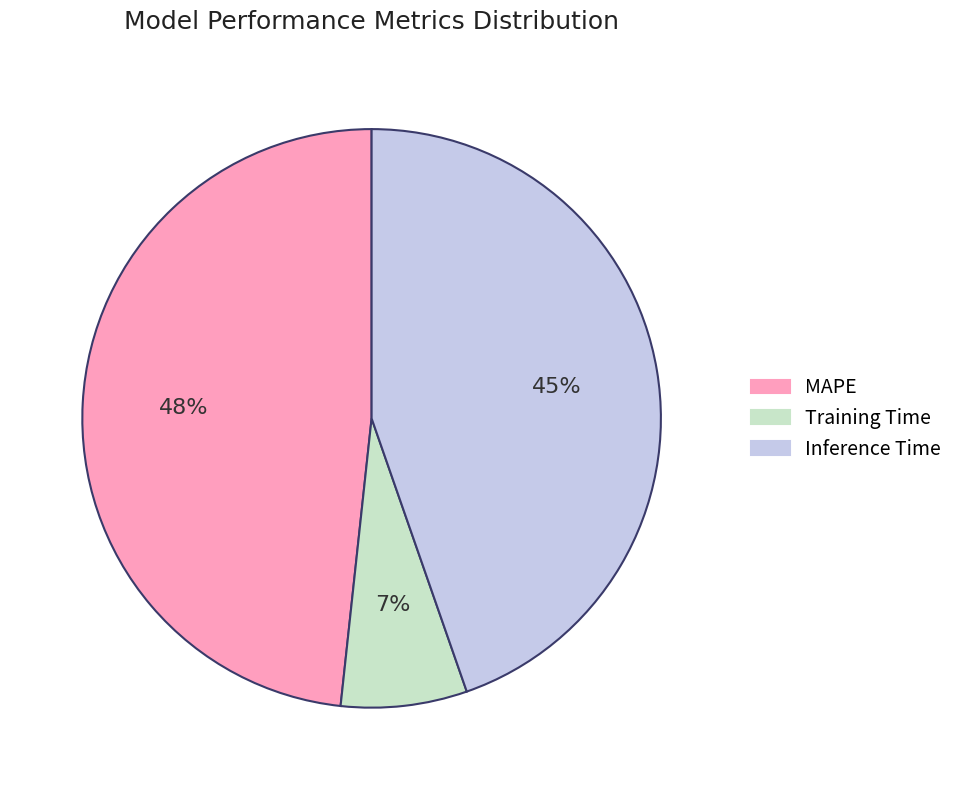

Rank the categories by value from lowest to highest.

Training Time, Inference Time, MAPE